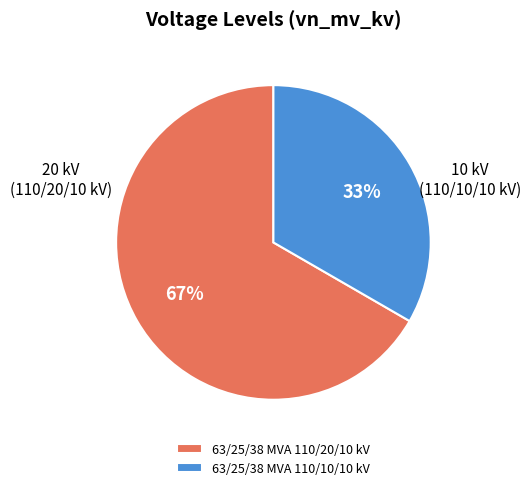

Is the sum of 63/25/38 MVA 110/20/10 kV and 63/25/38 MVA 110/10/10 kV greater than half?

Yes